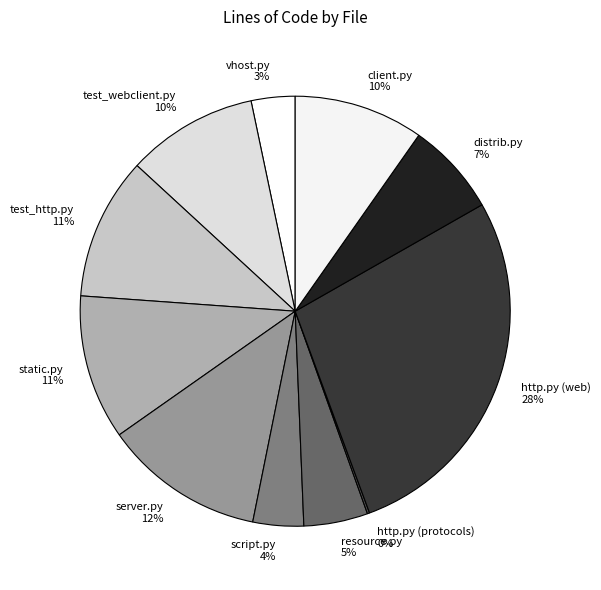

The client.py slice represents 19% of the pie. True or false?

False